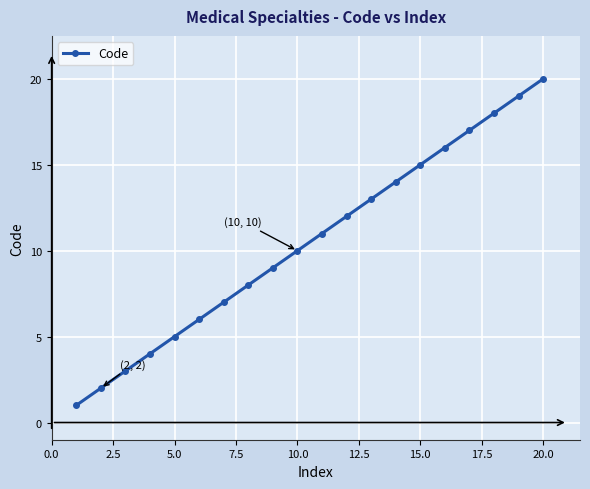

True or false: there are more than 2 points higher than both neighbors.

False